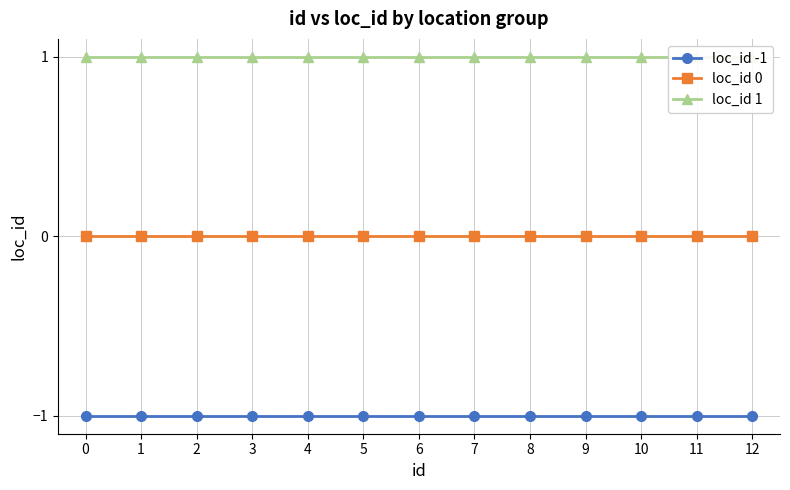

List the series in order of their overall mean, lowest first.

loc_id -1, loc_id 0, loc_id 1